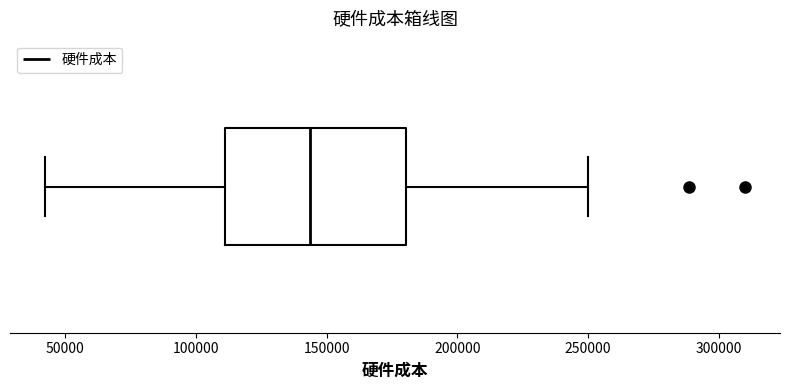

Where does the right whisker of the box end on the x-axis? The values are not printed on the chart, so give them approximately, as read against the axis.

250000